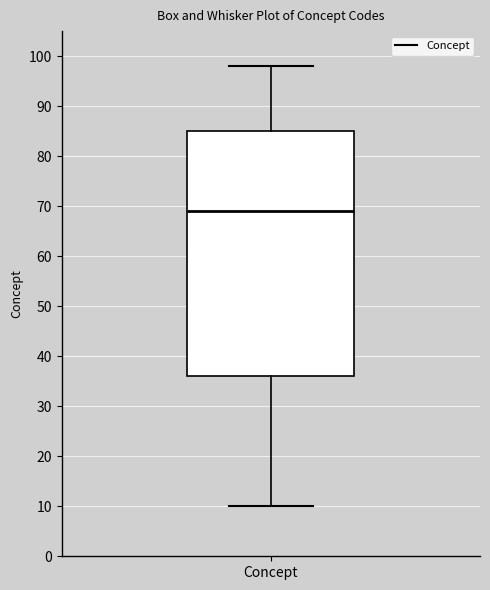

Read this box plot against the y-axis: the position of the median line, the range covered by the box, and the ends of both whiskers. The values are not printed on the chart, so give them approximately, as read against the axis.

median 69, box 36 to 85, whiskers 10 to 98